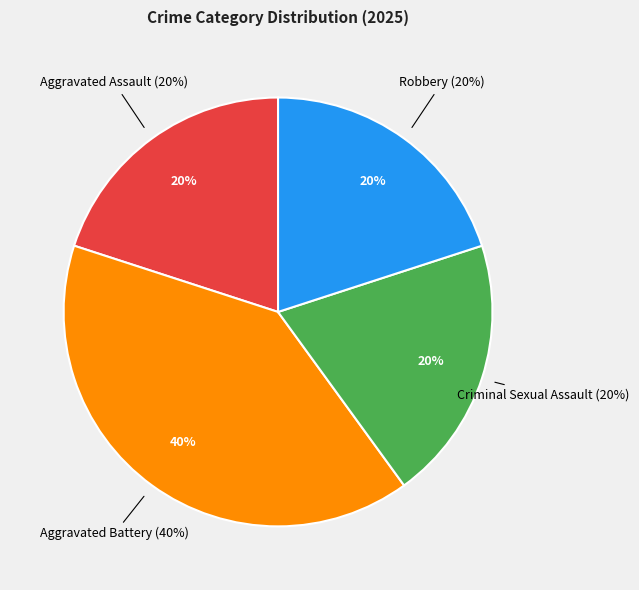

To the nearest percent, what is the combined percentage of Robbery and Aggravated Assault?

40%